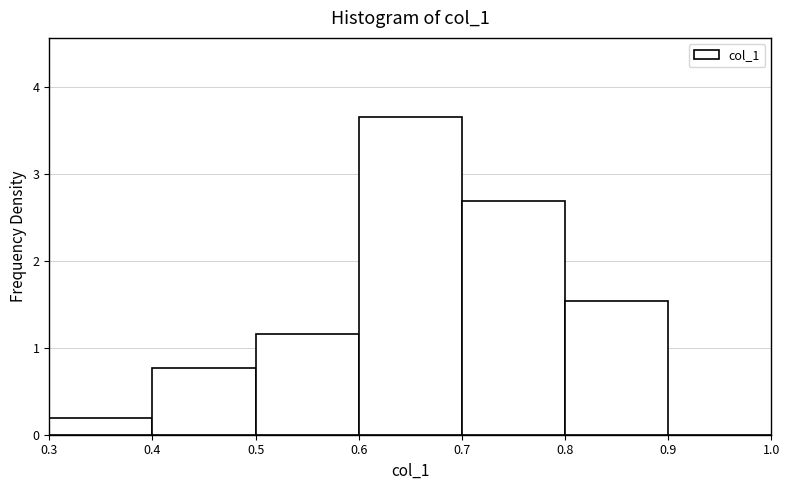

Which range on the x-axis has the tallest bar?

0.6 to 0.7